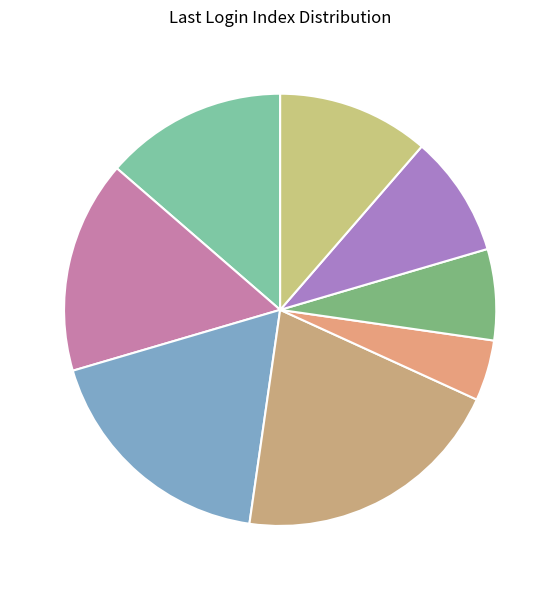

The 3 slice represents 7% of the pie. True or false?

True